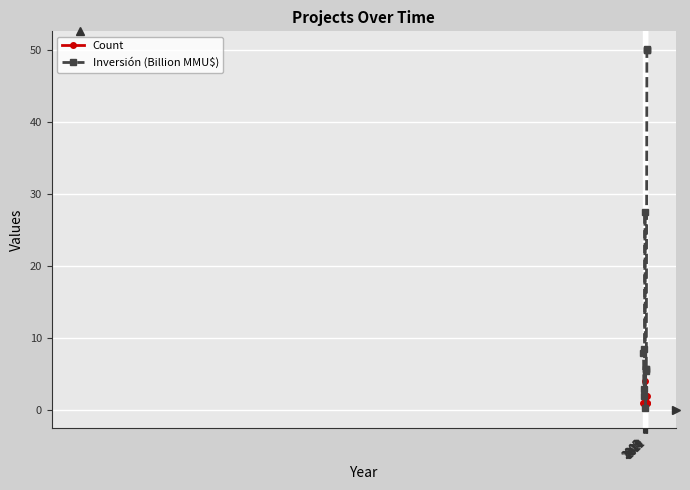

What is the average value of the Count series?

1.4